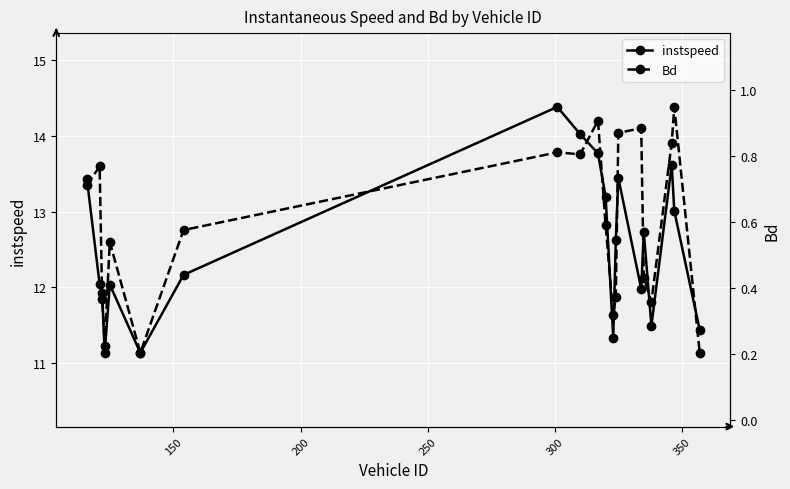

In instspeed, how many points are lower than both neighbors (excluding endpoints)?

5